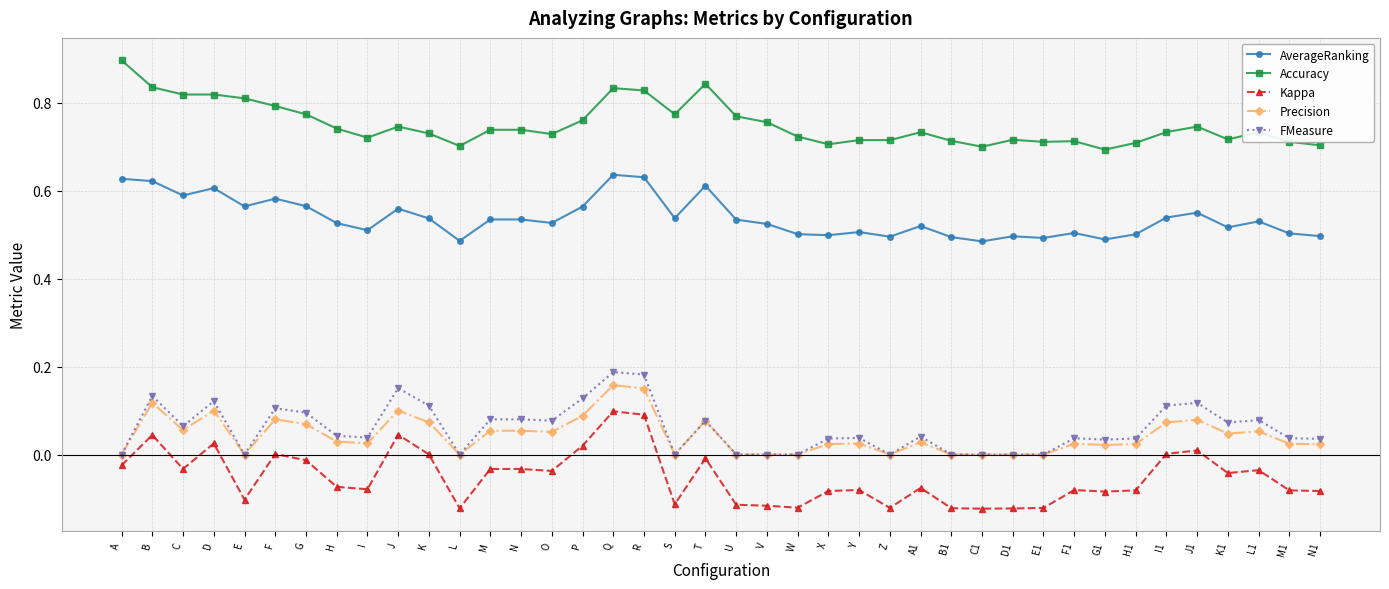

True or false: Precision and Kappa intersect in this chart.

False